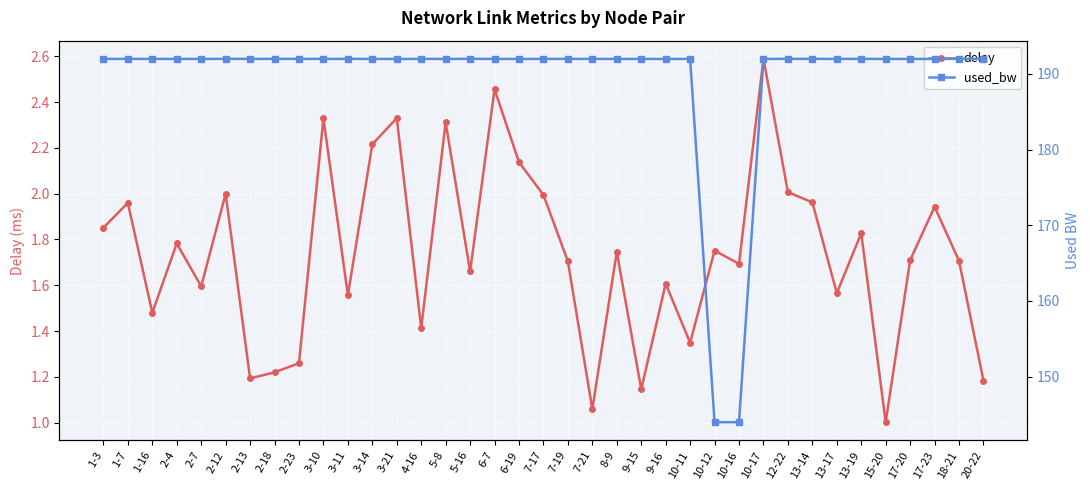

Is the value of used_bw at 2-4 greater than the value of delay at 6-7?

Yes